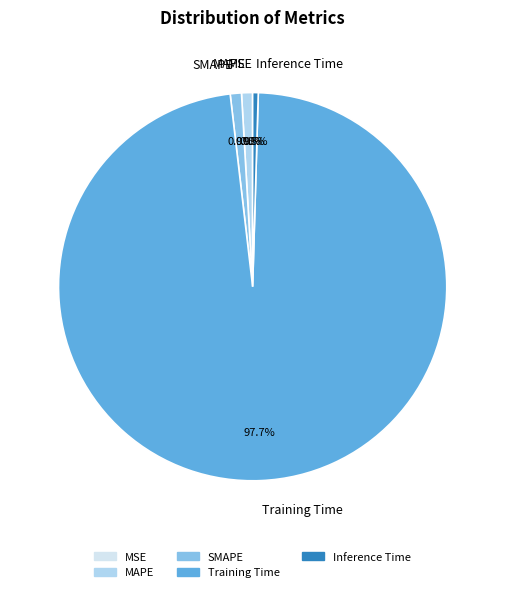

To the nearest percent, what is the difference between the largest and smallest slice percentages?

98%